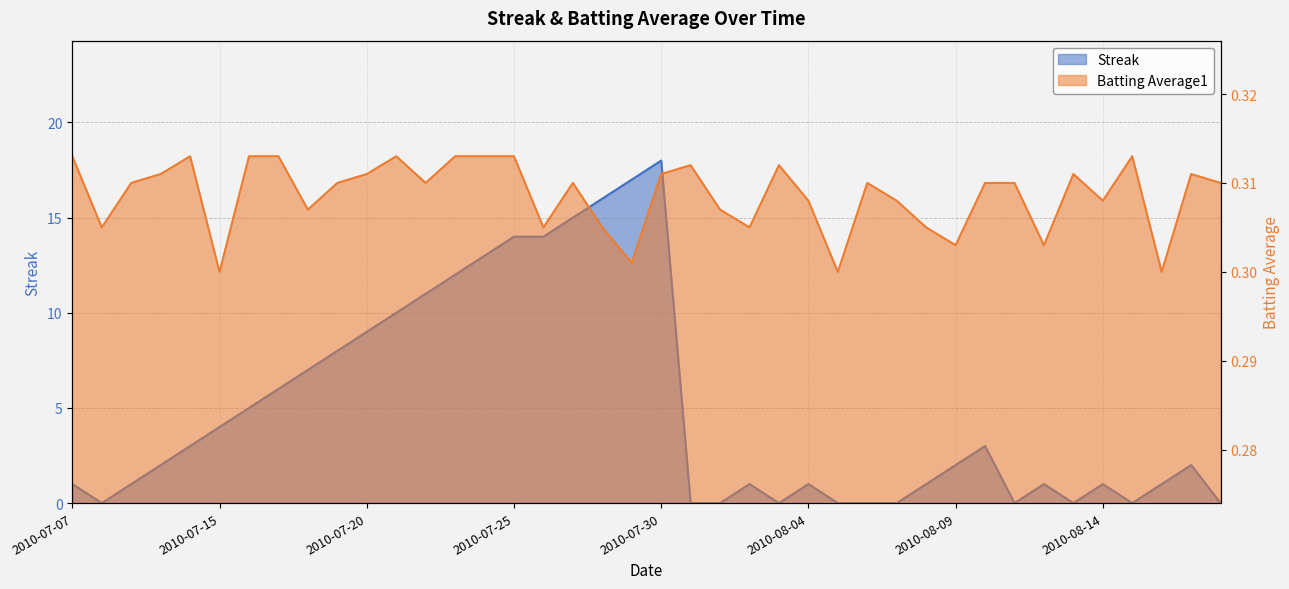

List the series in order of their overall mean, lowest first.

Batting Average1, Streak